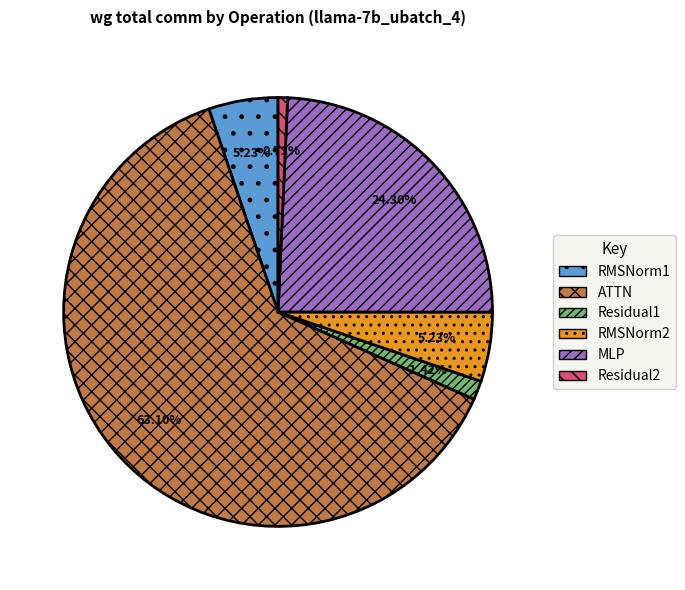

To the nearest percent, what is the combined percentage of ATTN and RMSNorm2?

68%